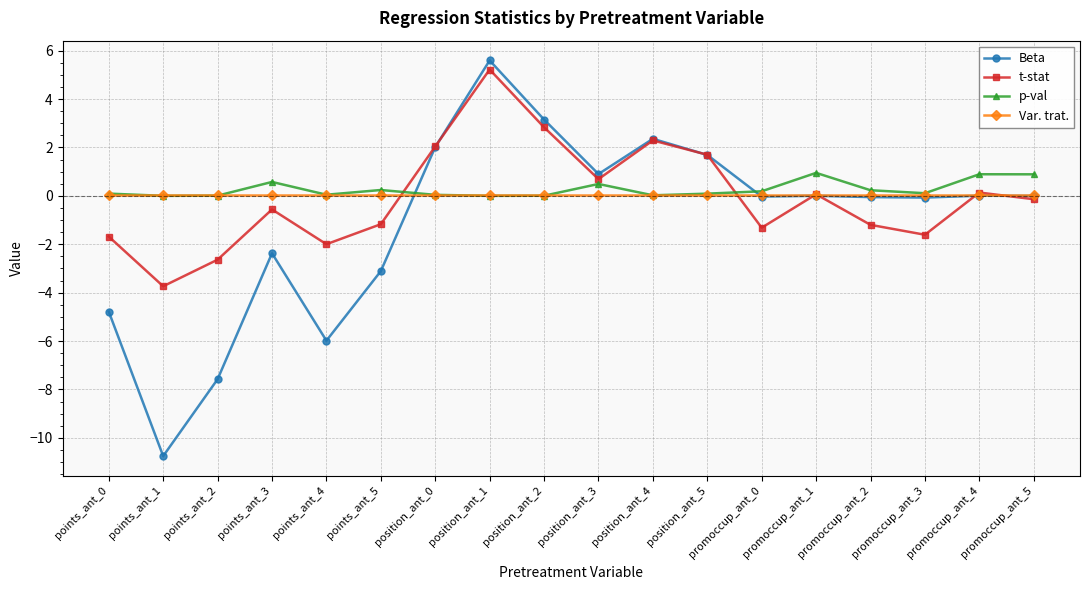

At which category does Beta reach its first local peak?

points_ant_3